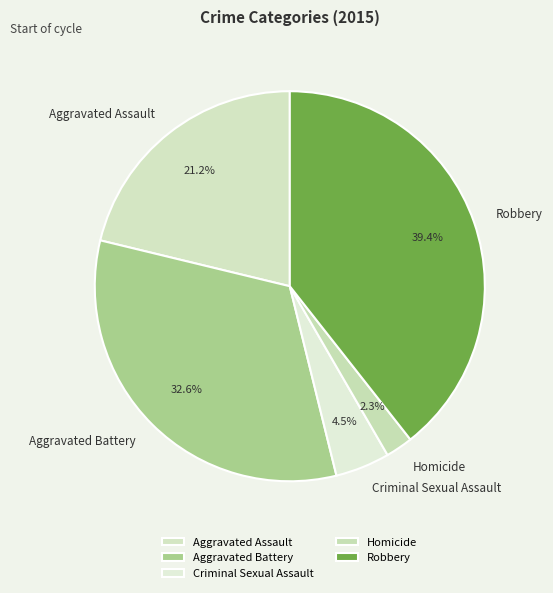

Which slice is the smallest?

Homicide